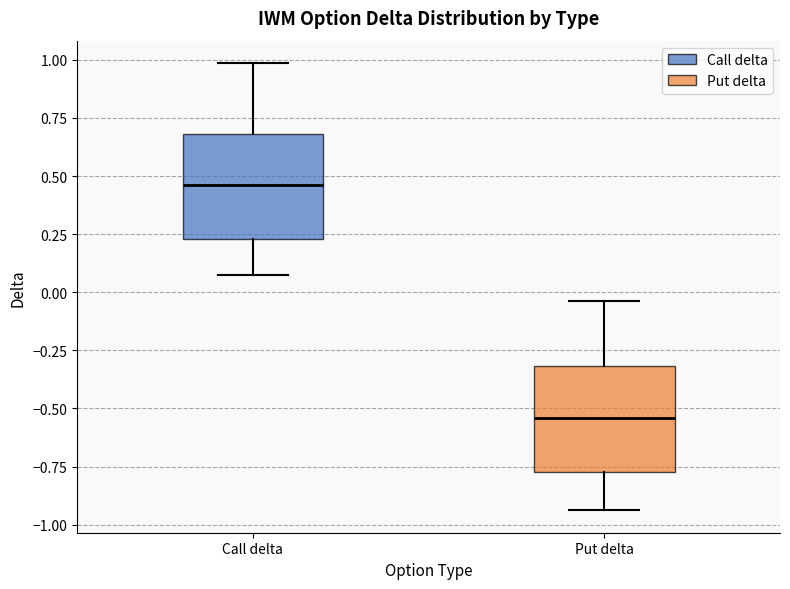

Reading left to right, read every box against the y-axis: the position of its median line, the range the box covers, and the ends of its whiskers. The values are not printed on the chart, so give them approximately, as read against the axis.

Call delta: median 0.45, box 0.25 to 0.70, whiskers 0.05 to 1.00
Put delta: median -0.55, box -0.75 to -0.30, whiskers -0.95 to -0.05